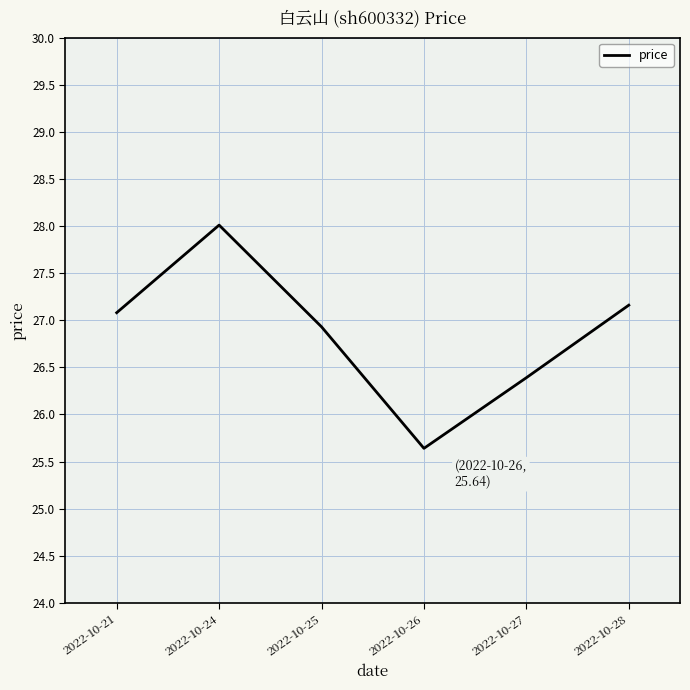

What is the average value?

26.9